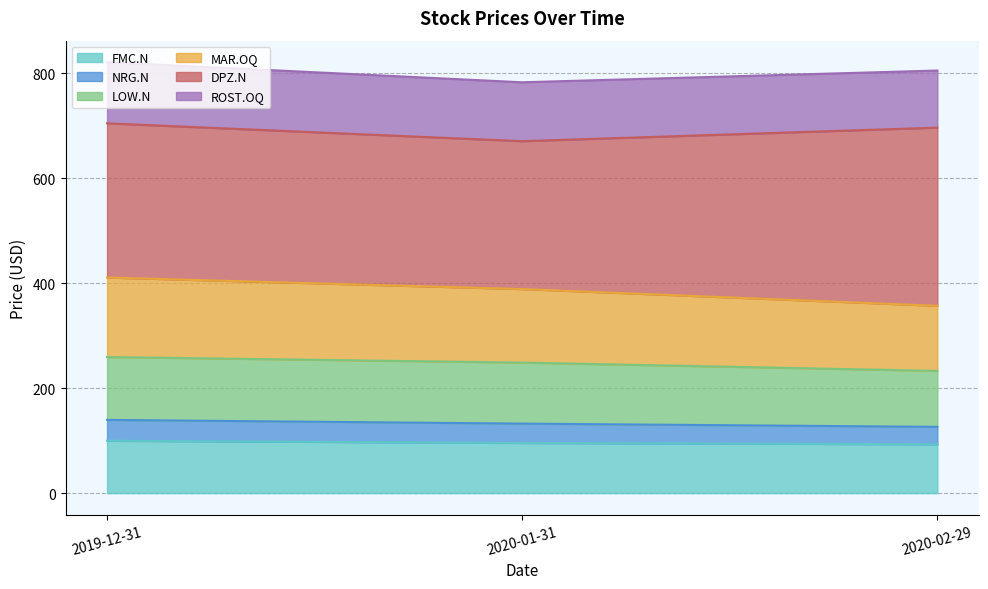

What is the maximum value for FMC.N?

99.8